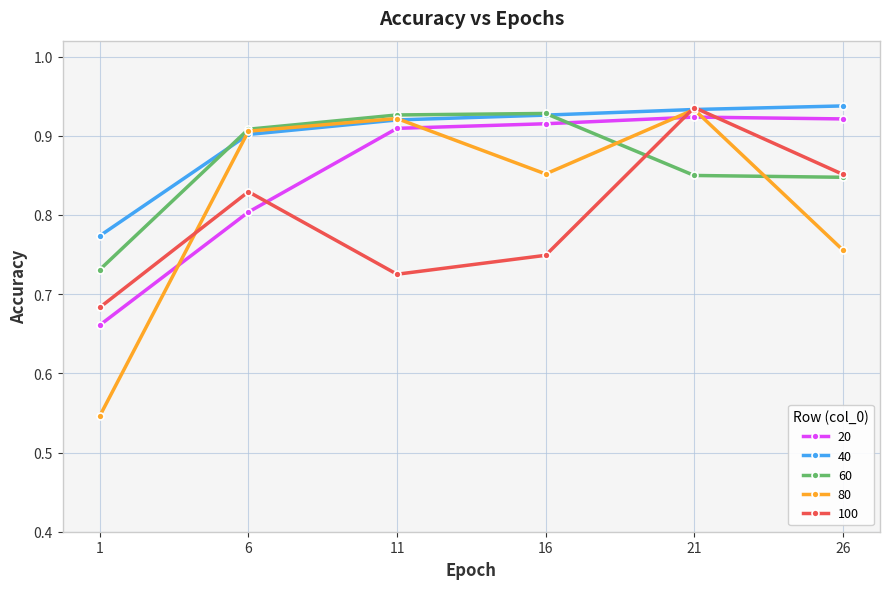

Count the 20 values in the range 0 to 1.

6